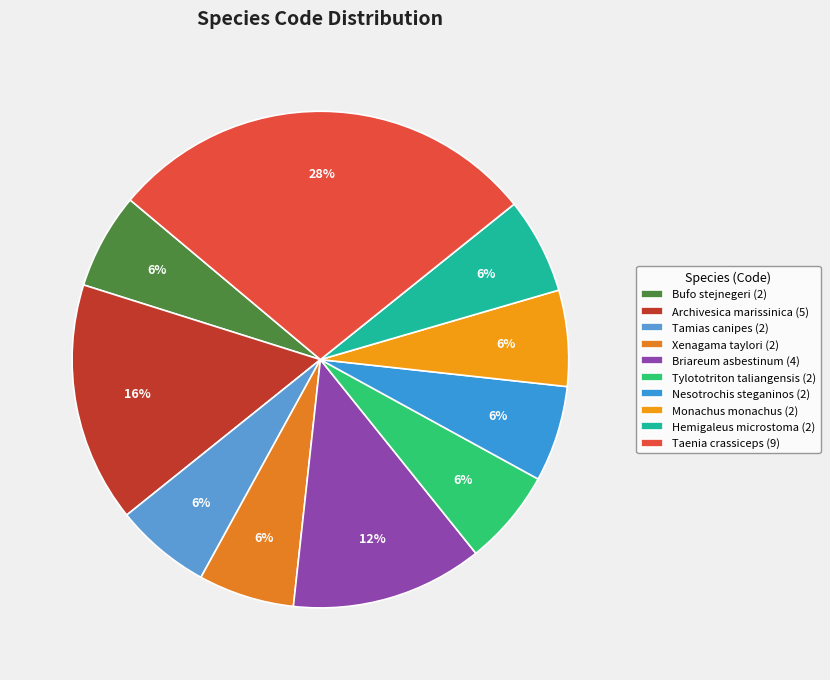

To the nearest percent, what is the combined percentage of Briareum asbestinum and Hemigaleus microstoma?

19%